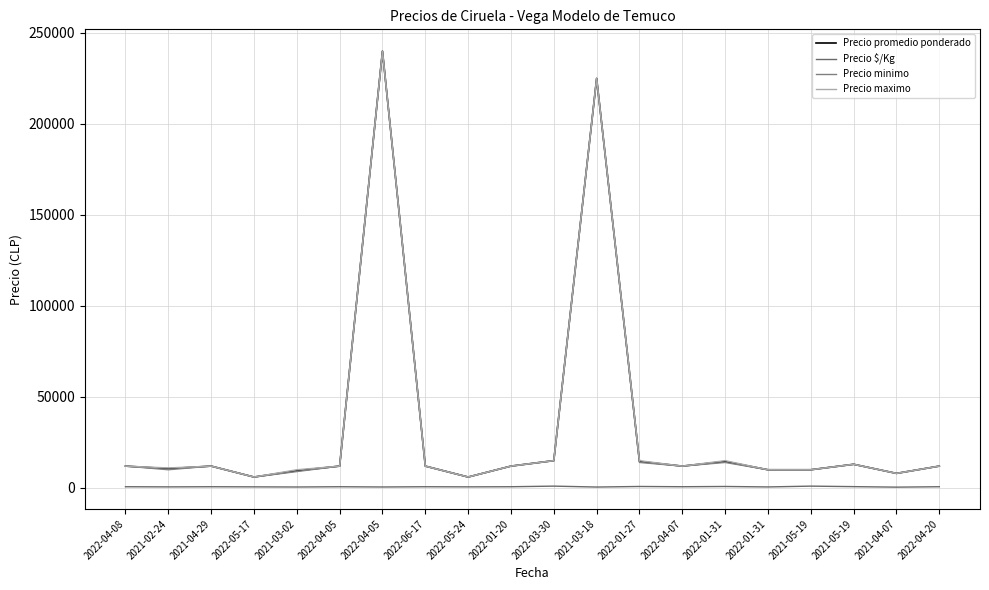

Is this an area chart (filled region under the line)?

No